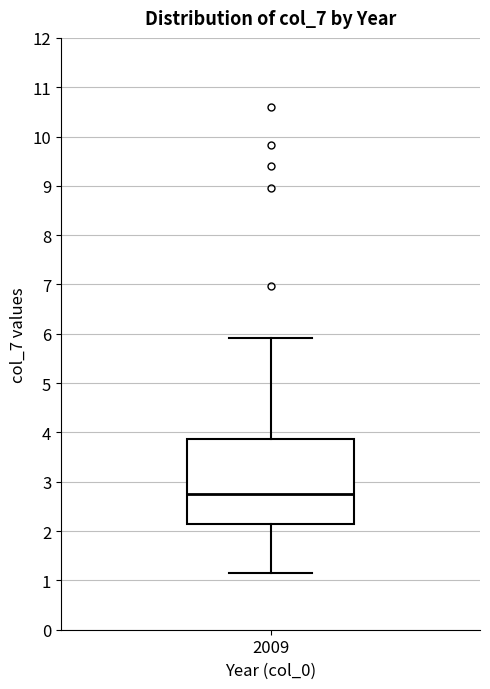

Transcribe this box plot: give where the median line is, the range the box spans, and where the two whiskers end, as read against the y-axis. The values are not printed on the chart, so give them approximately, as read against the axis.

median 2.8, box 2.2 to 3.9, whiskers 1.2 to 5.9